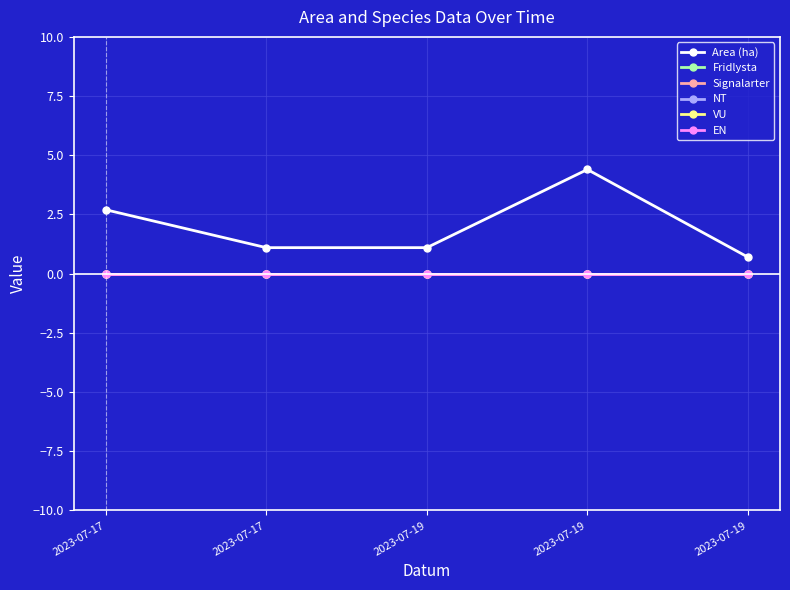

List the labels in order of Signalarter value, largest first.

2023-07-17, 2023-07-17, 2023-07-19, 2023-07-19, 2023-07-19